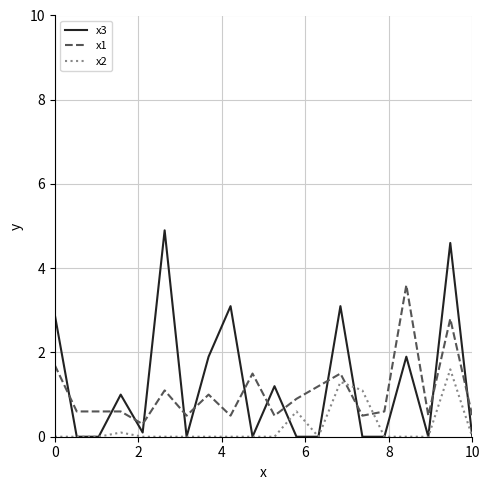

Which series has the largest range (max minus min)?

x3